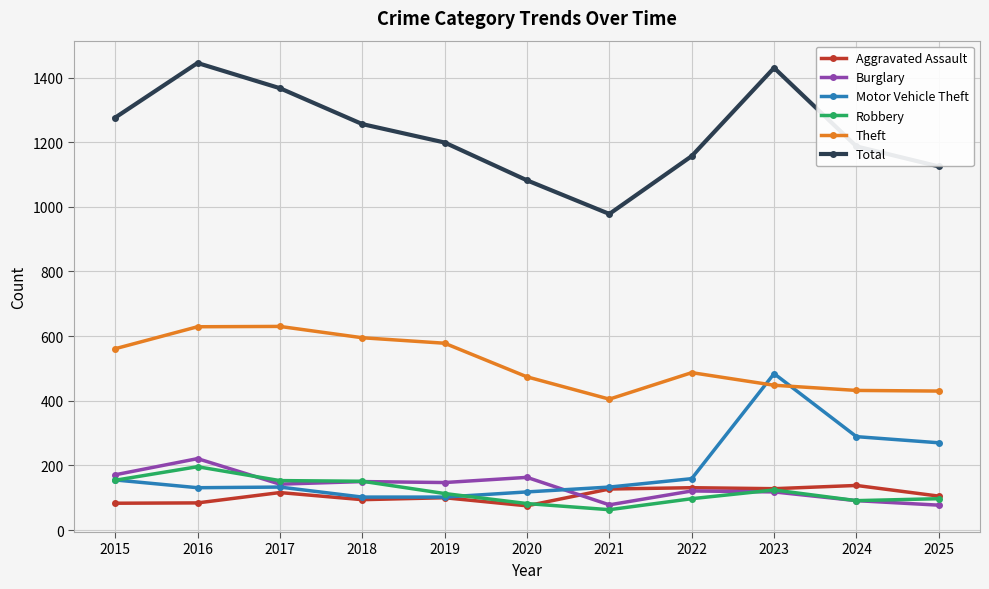

At how many categories does at least one series exceed 383?

11